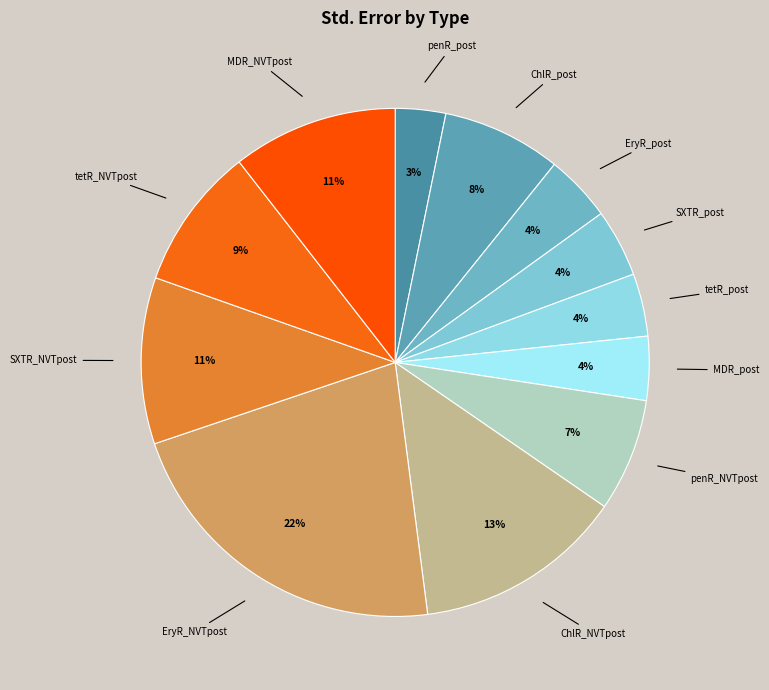

Combined, do EryR_post and tetR_post account for over 50%?

No